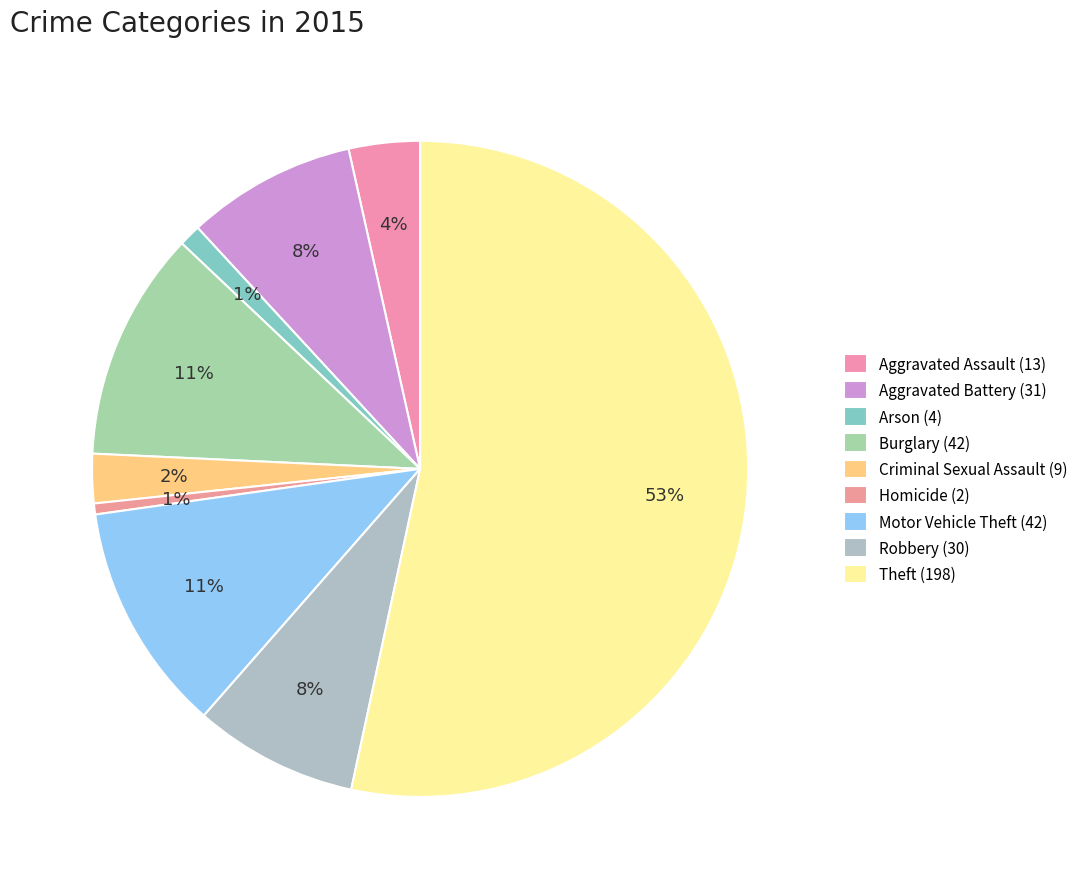

Count the number of slices in the pie.

9